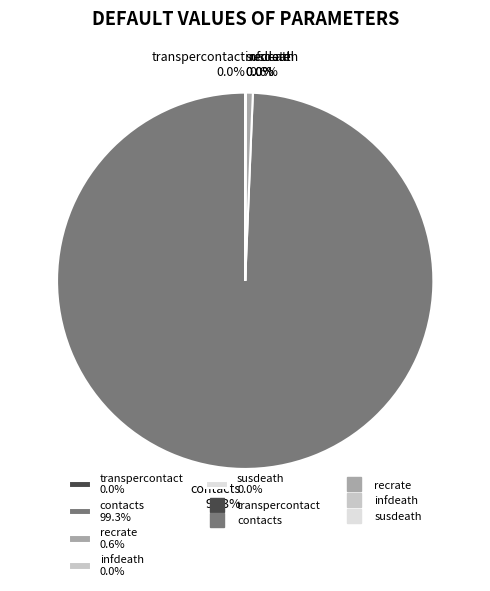

Is there any slice that represents more than half of the pie?

Yes